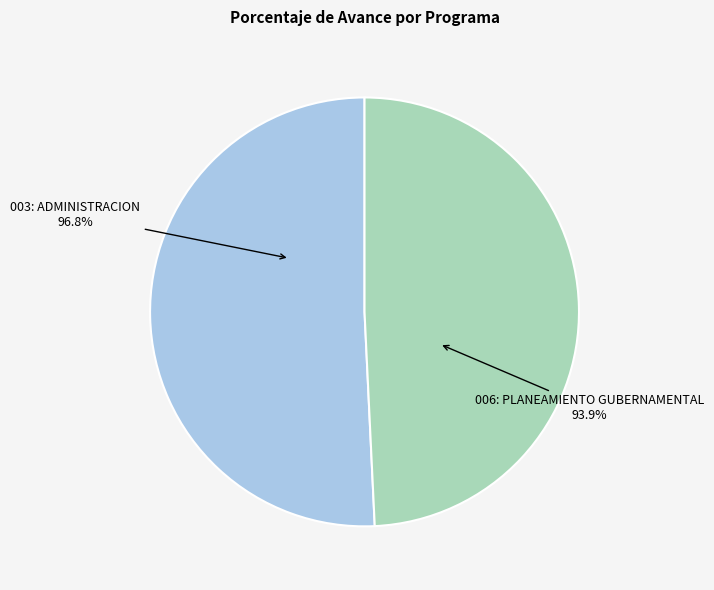

What is the ratio of the value at 006: PLANEAMIENTO GUBERNAMENTAL to the value at 003: ADMINISTRACION?

1.0